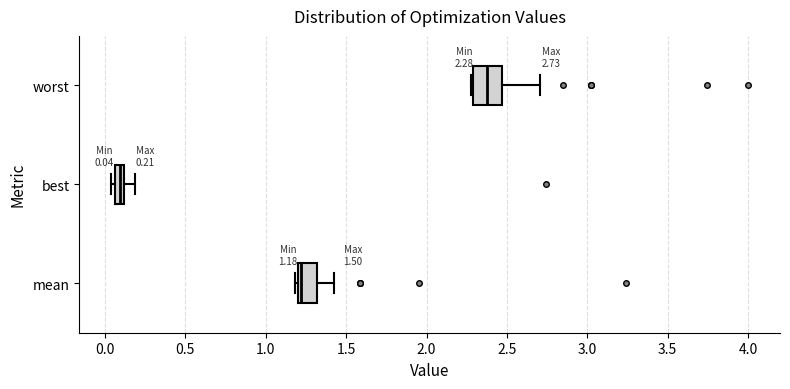

Which box is the widest, from its left edge to its right edge?

worst